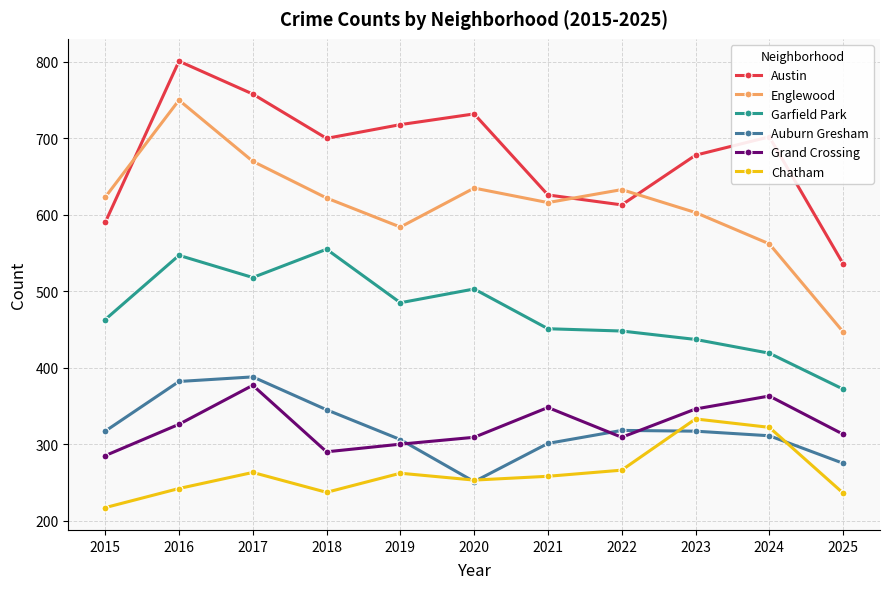

Is the value of Garfield Park at 2015 greater than the value of Chatham at 2017?

Yes